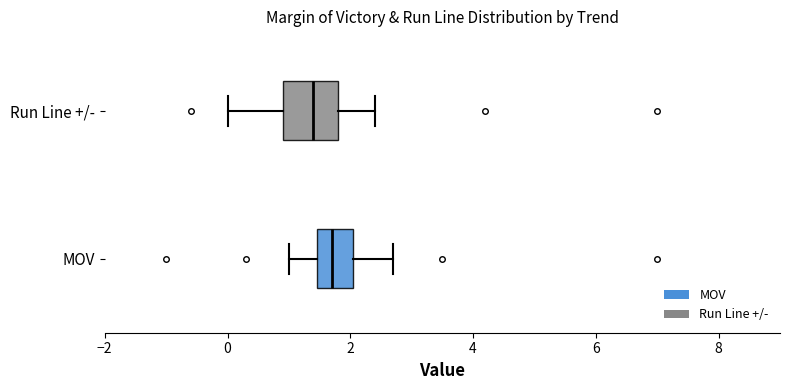

Which box is the widest, from its left edge to its right edge?

Run Line +/-